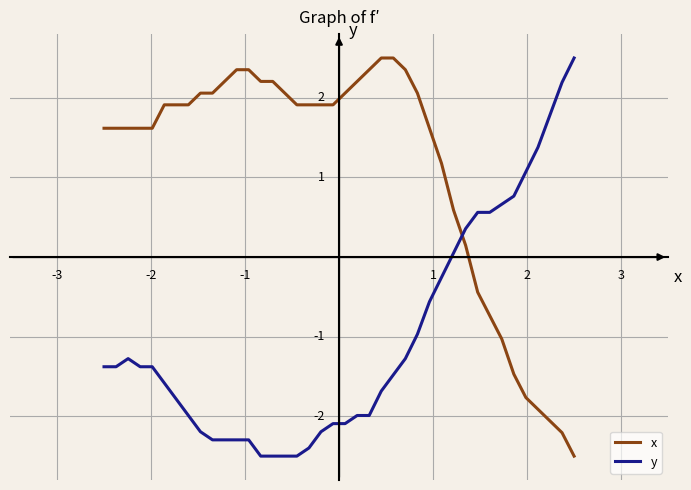

What are all the series names shown in the legend?

x, y